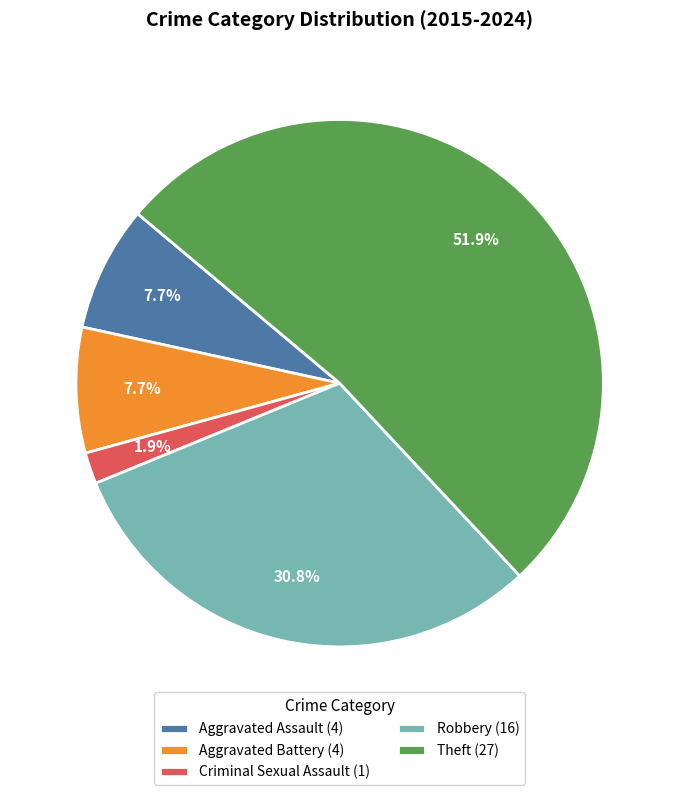

To the nearest percent, what is the average slice percentage?

20%